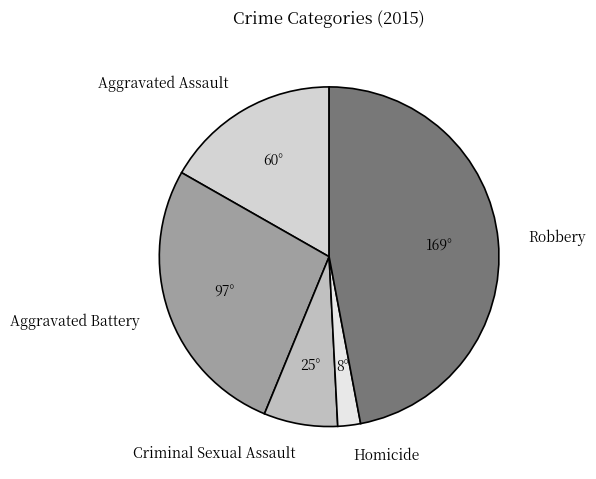

The Aggravated Assault slice represents 6% of the pie. True or false?

False